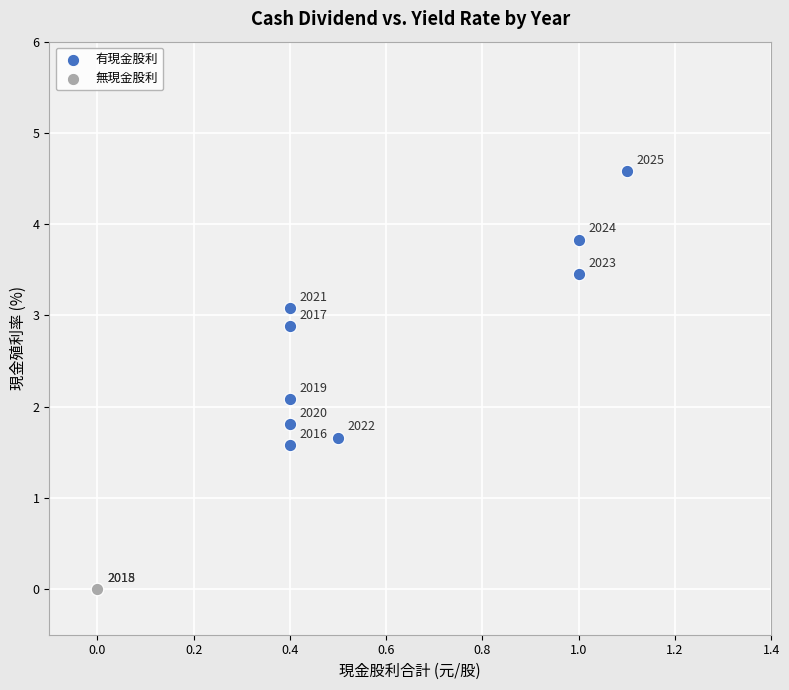

What are all the series names shown in the legend?

有現金股利, 無現金股利